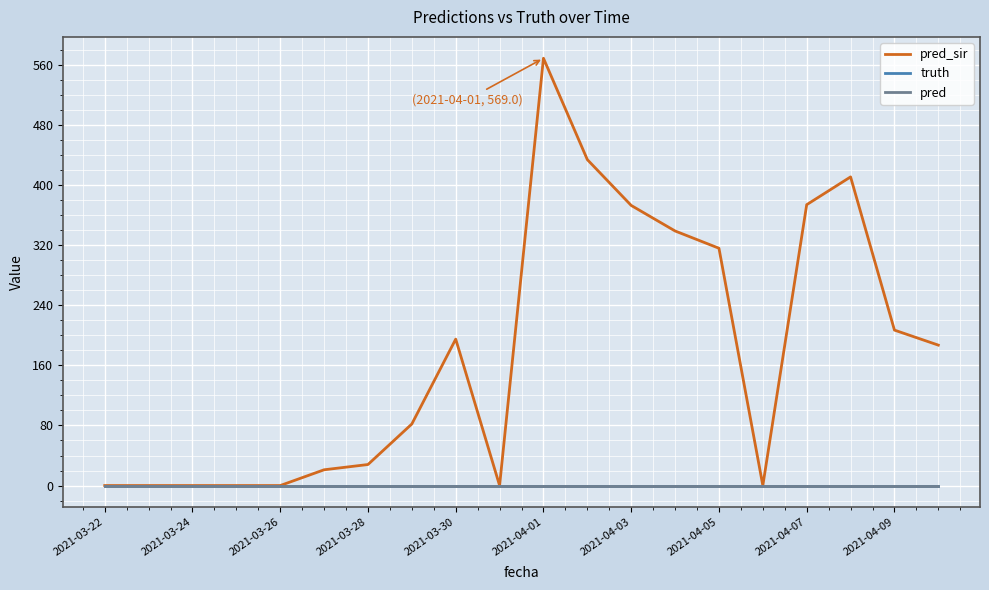

Does the chart have visible grid lines?

Yes